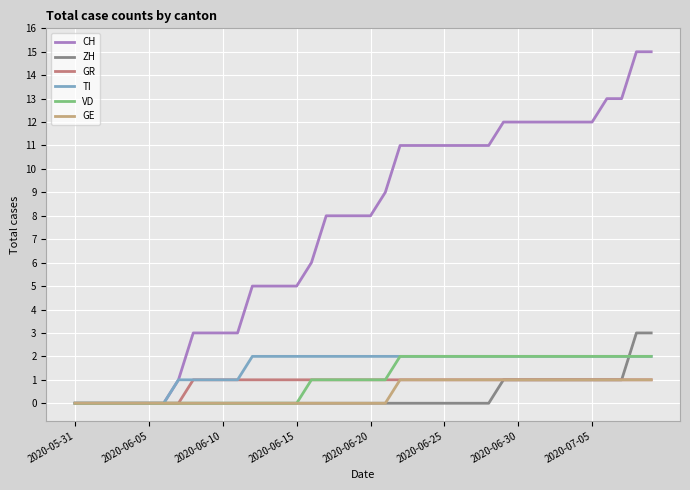

What is the difference between the maximum and second lowest values in the ZH series?

3